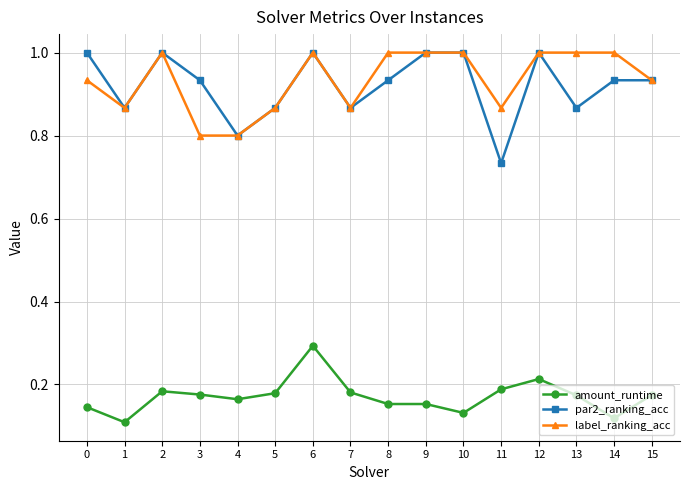

What is the total value across all series at 13?

2.0